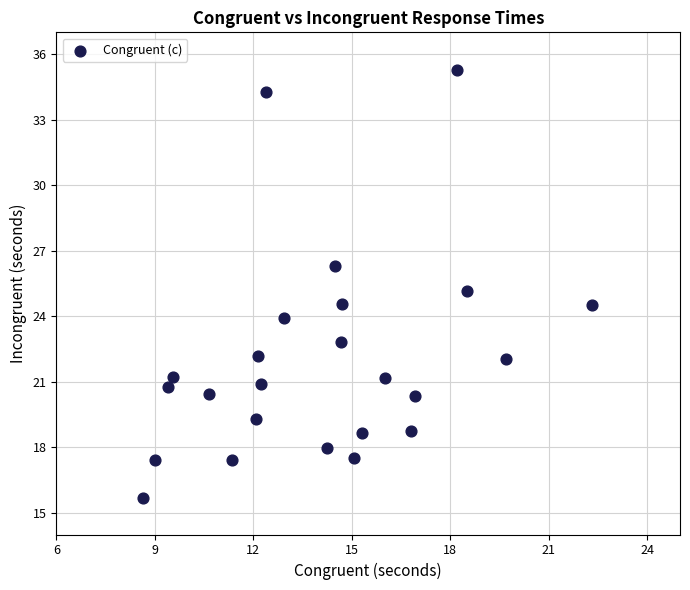

What is the range of Y values (max minus min)?

19.6